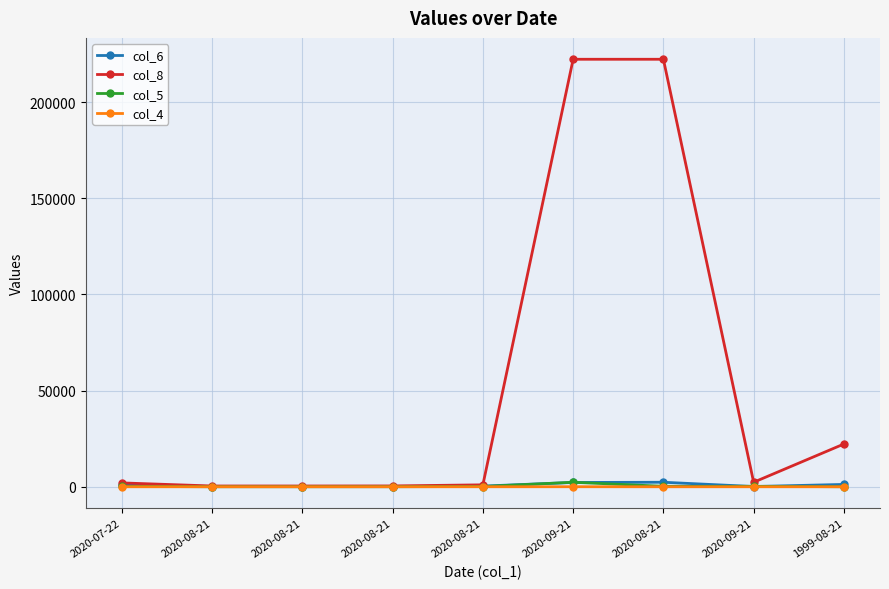

What is the sum of all col_8 values?

473241